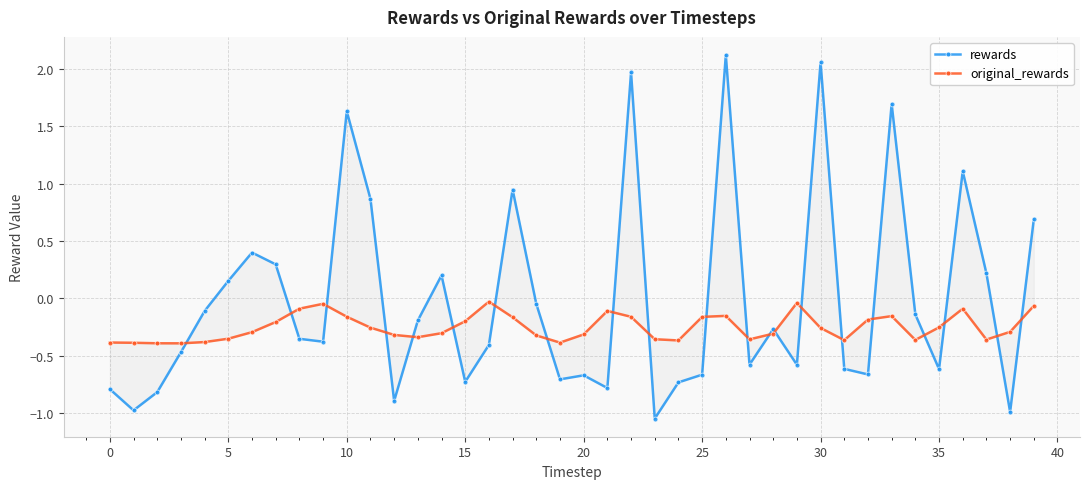

Which series changed the most between 15 and 26?

rewards